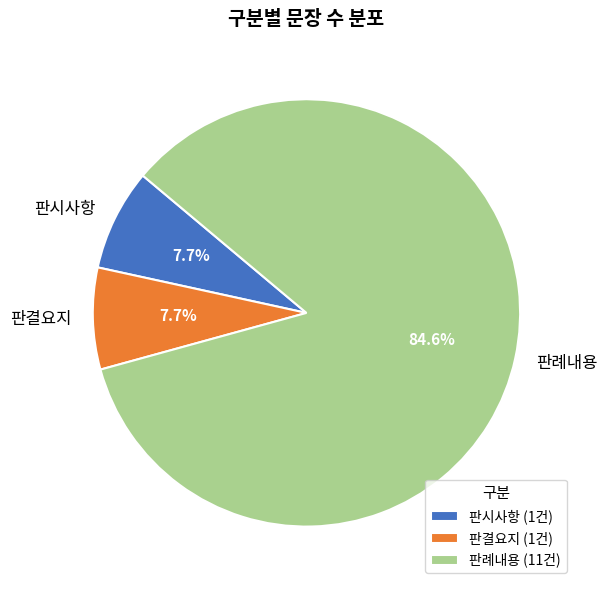

Which category accounts for the majority?

판례내용